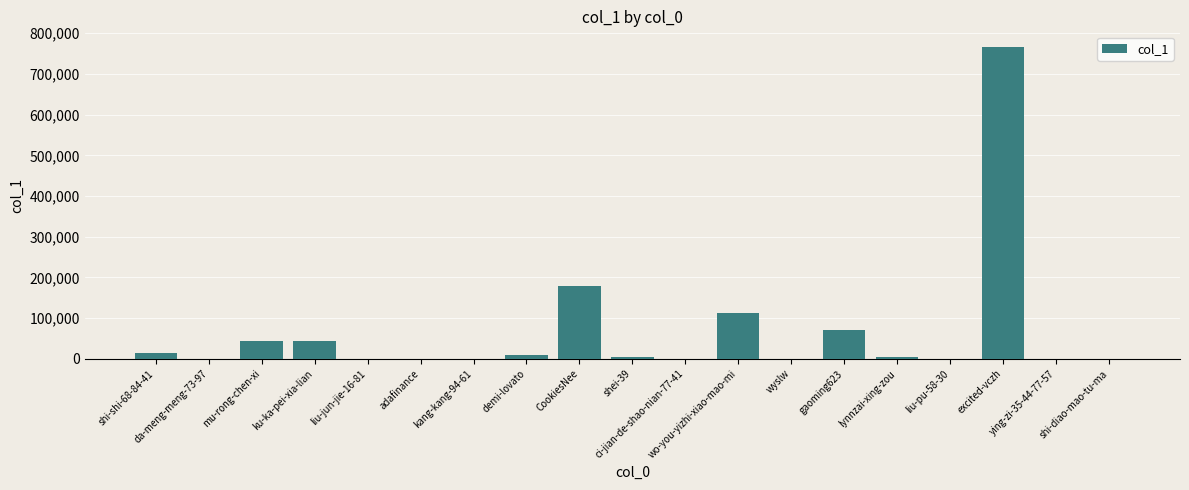

What is the sum of all values?

1253441